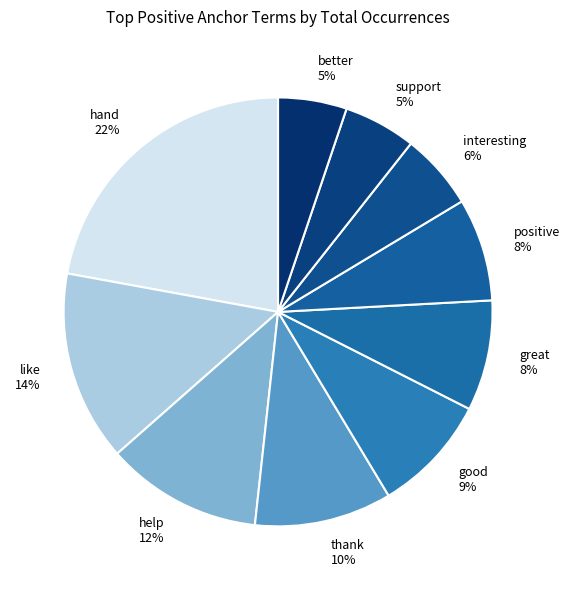

What percentage is the help slice, to the nearest percent?

12%